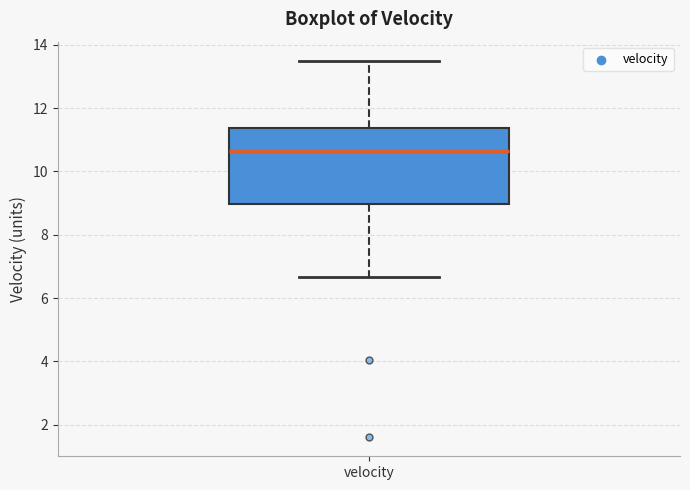

Transcribe this box plot: give where the median line is, the range the box spans, and where the two whiskers end, as read against the y-axis. The values are not printed on the chart, so give them approximately, as read against the axis.

median 10.6, box 9.0 to 11.4, whiskers 6.6 to 13.6